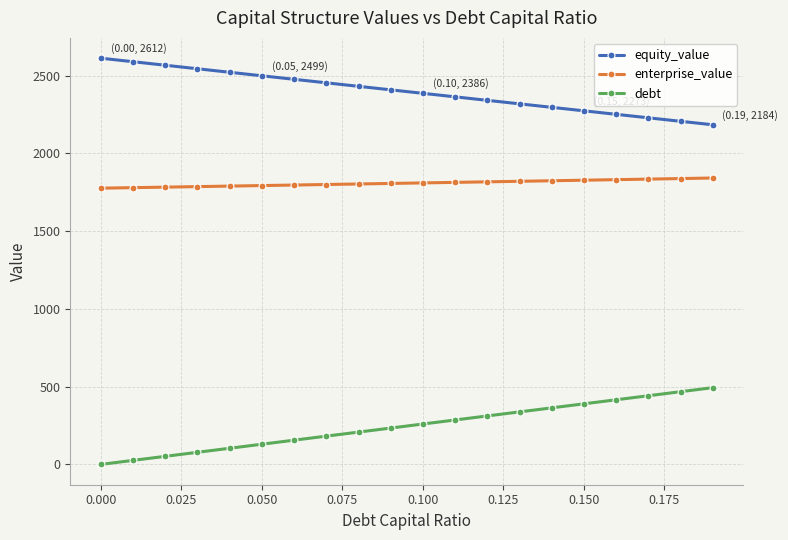

Count the number of data series in this chart.

3